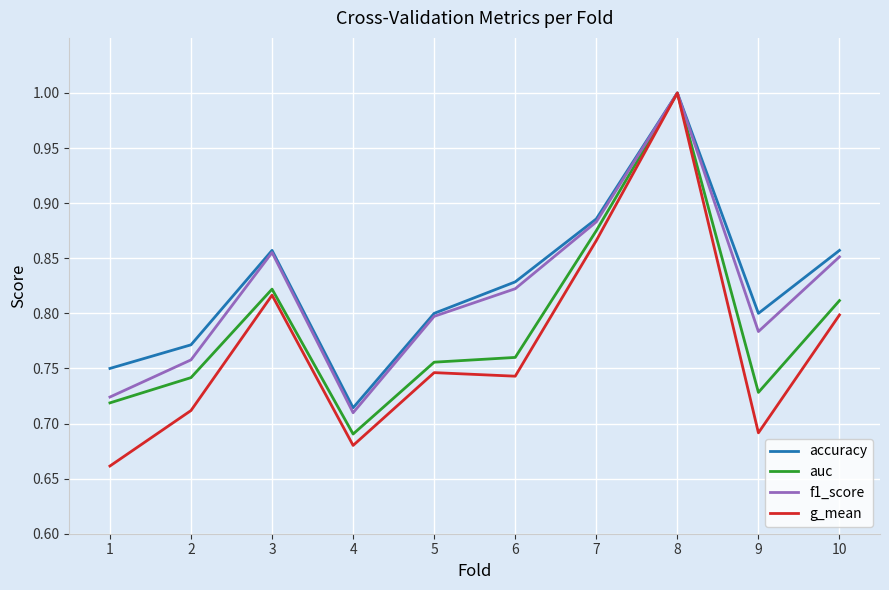

What is the total value across all series at 3?

3.4